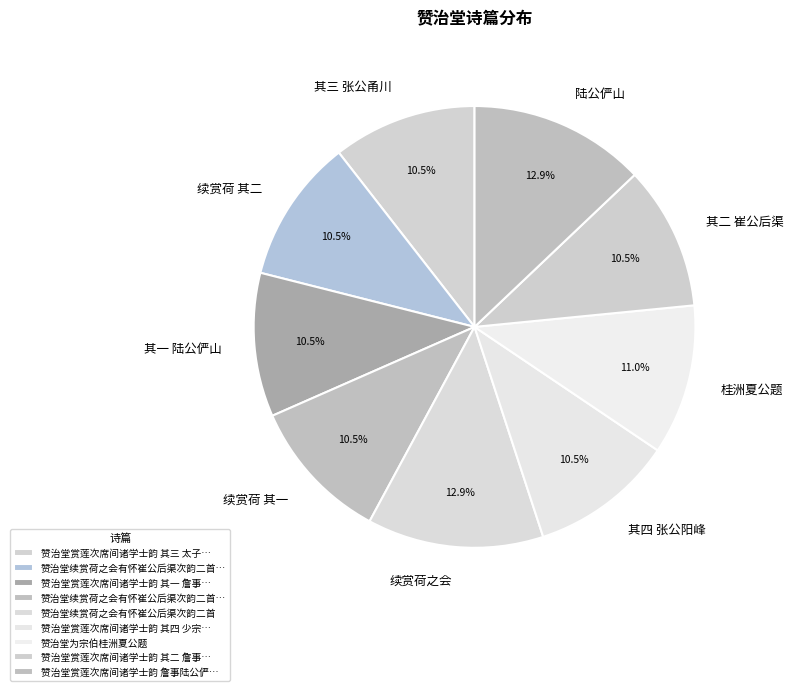

What is the ratio of the value at 续赏荷 其二 to the value at 其三 张公甬川?

1.0